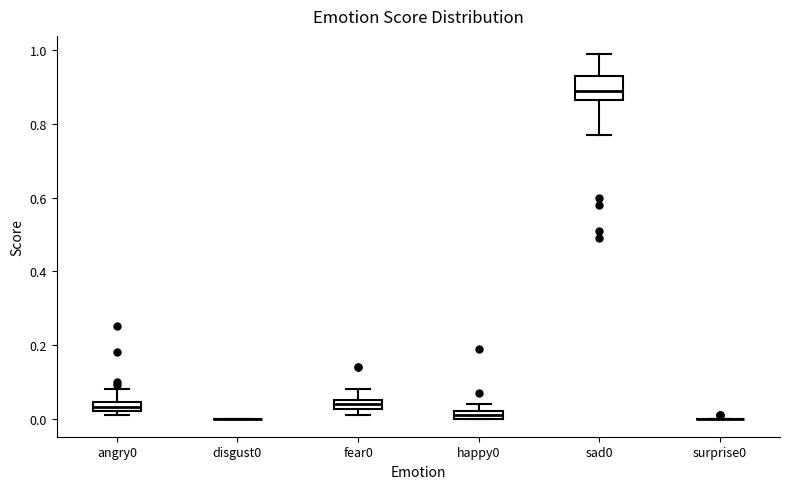

Which box is the tallest, from its lower edge to its upper edge?

sad0